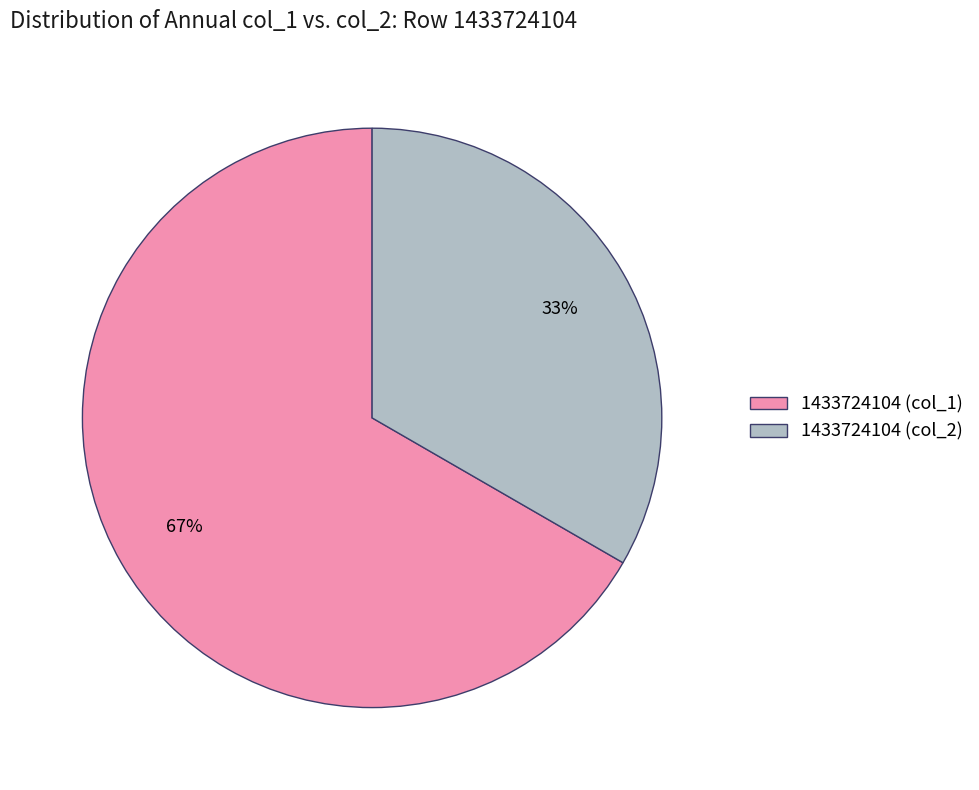

What percentage is the 1433724104 (col_2) slice, to the nearest percent?

33%